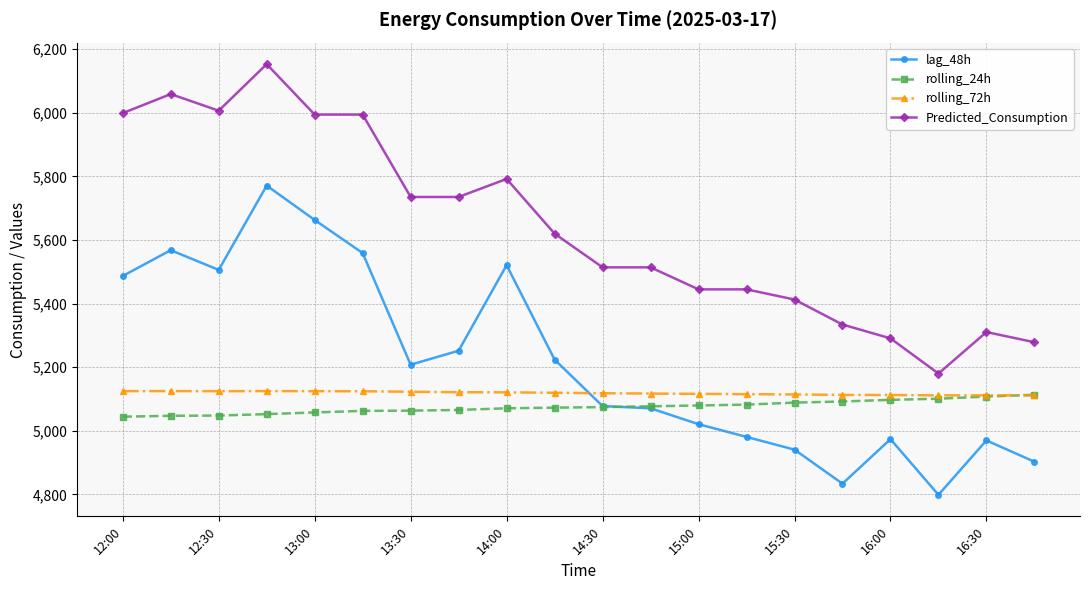

What is the value of the rolling_24h point at the 13th from the left?

5079.9